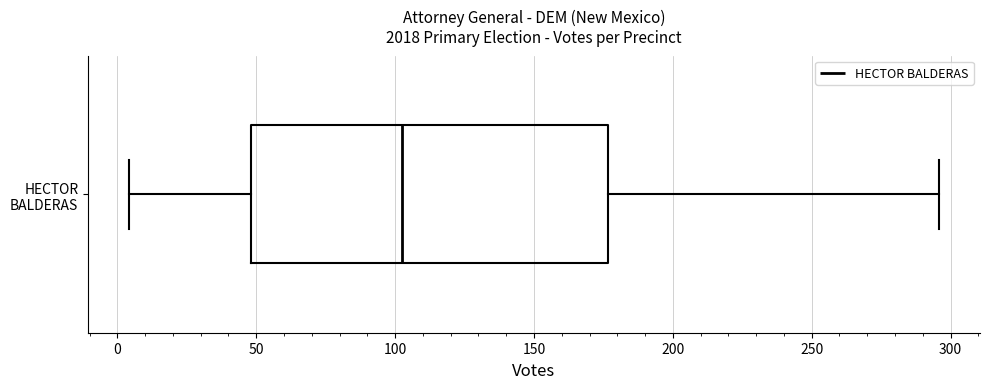

Transcribe this box plot: give where the median line is, the range the box spans, and where the two whiskers end, as read against the x-axis. The values are not printed on the chart, so give them approximately, as read against the axis.

median 105, box 50 to 175, whiskers 5 to 295